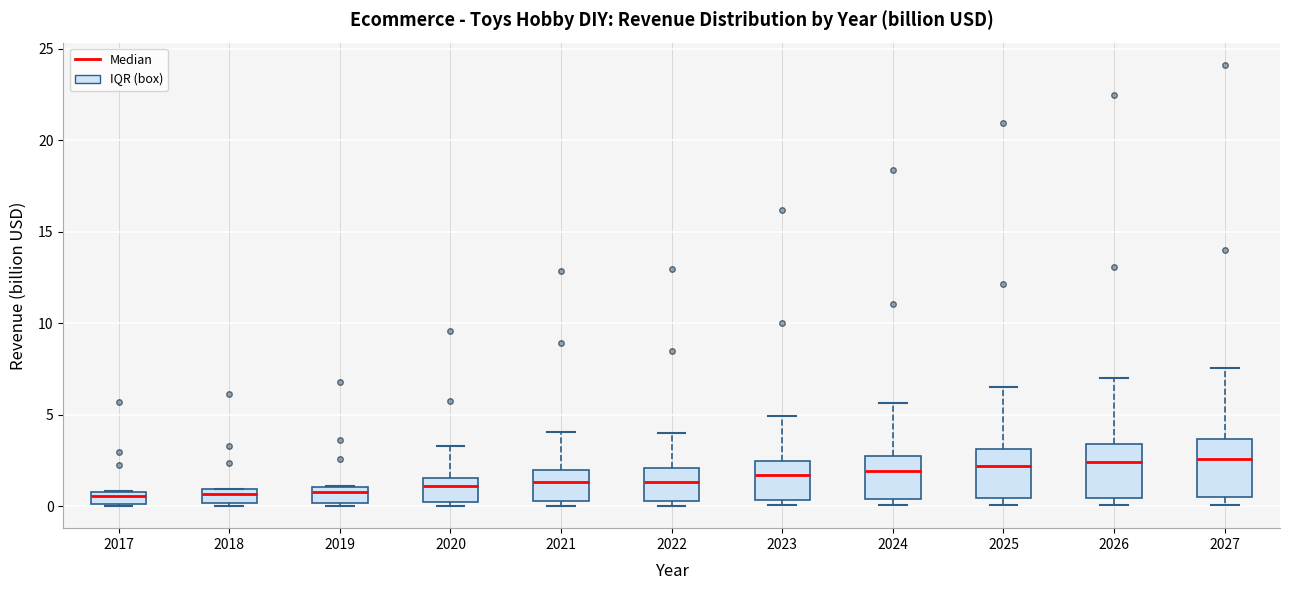

Where does the upper whisker of the box at x = 2023 end on the y-axis? The values are not printed on the chart, so give them approximately, as read against the axis.

5.0